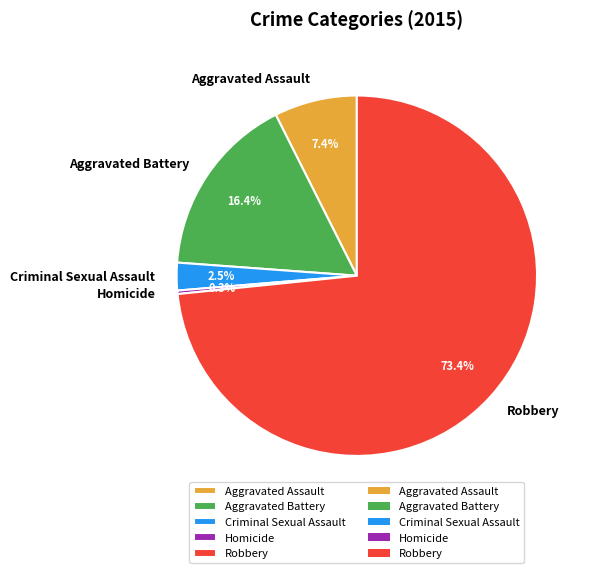

Does any single category account for the majority?

Yes